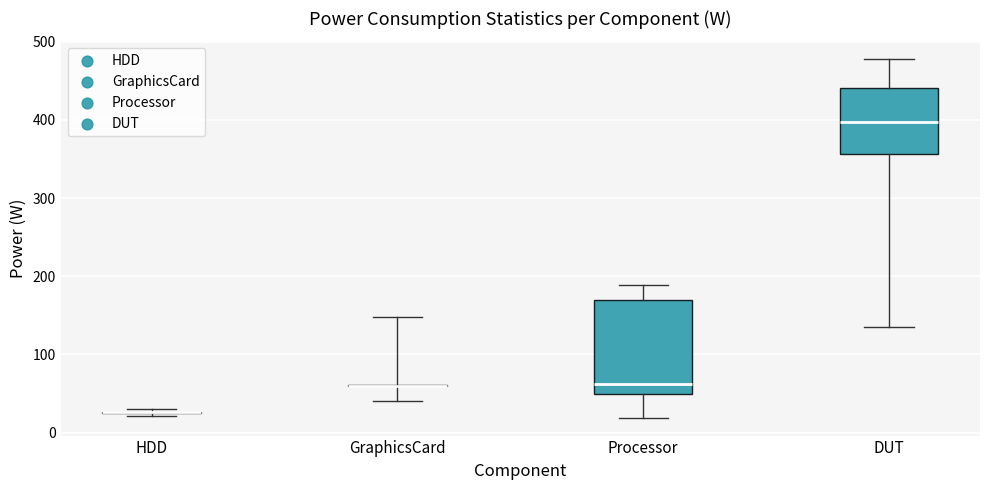

Where does the lower whisker of the box for DUT end on the y-axis? The values are not printed on the chart, so give them approximately, as read against the axis.

140